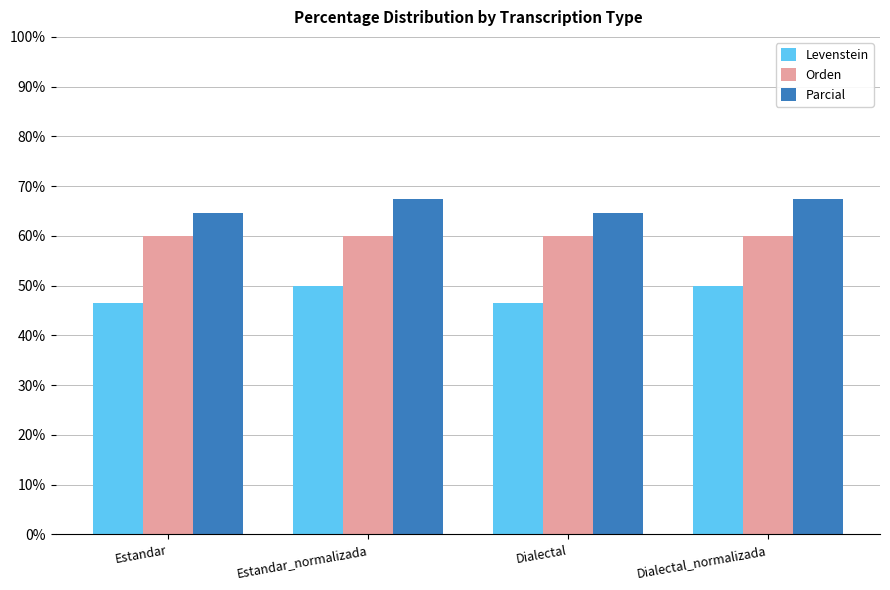

Is it true that Levenstein equals 46.4 at Dialectal?

True